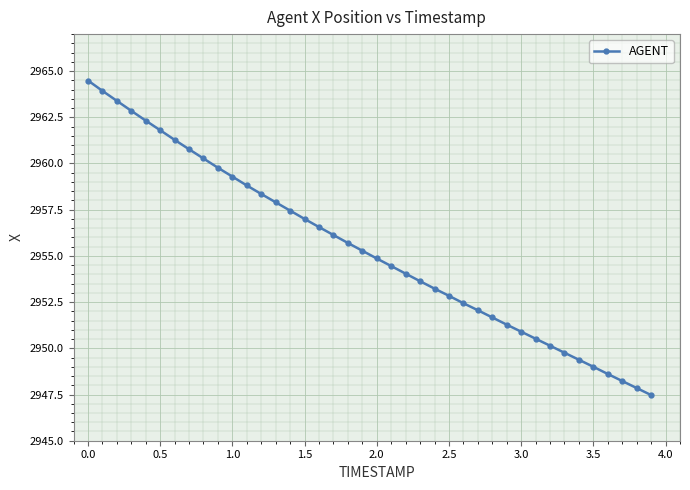

What is the maximum value shown in the chart?

2964.5